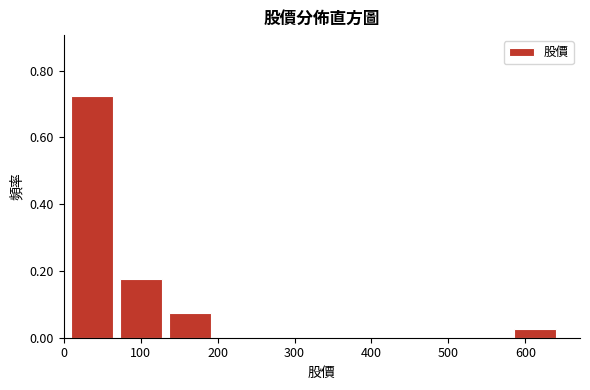

How tall is the bar that spans 70 to 140 on the x-axis? Neither the bar edges nor the heights are printed on the chart, so give them approximately, as read against the axes.

0.18